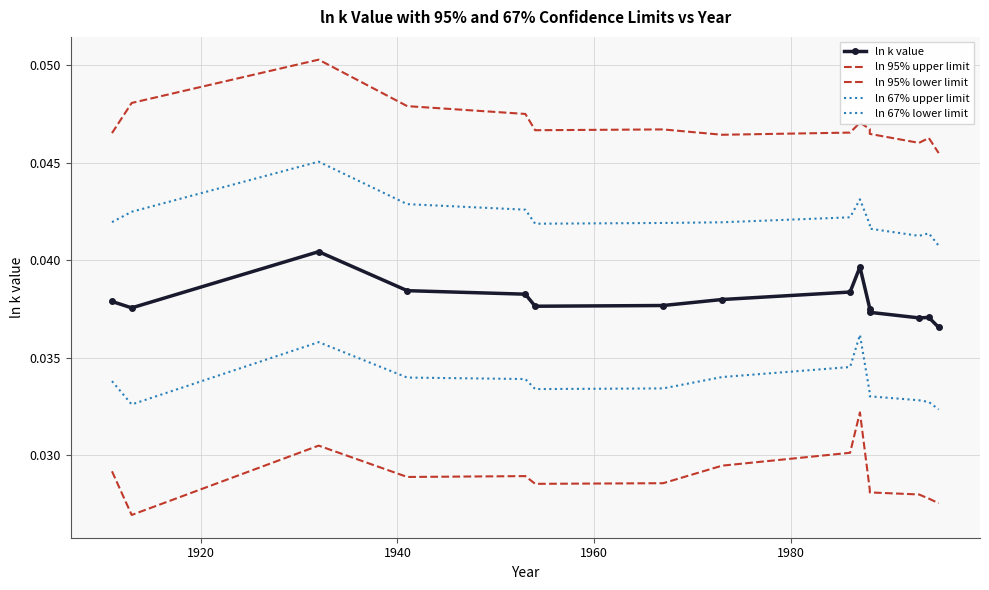

At which label is ln 95% lower limit closest to 0?

1920